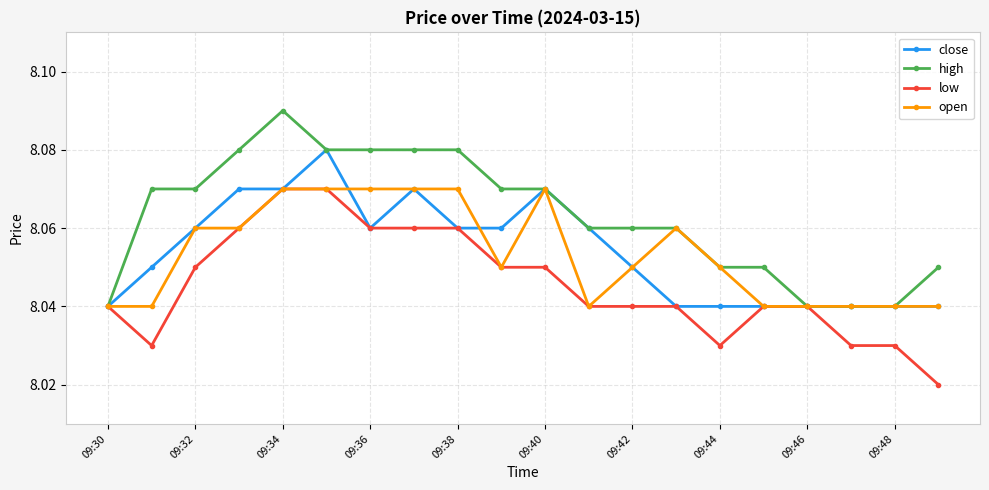

Count the low values in the range 8 to 9.

20